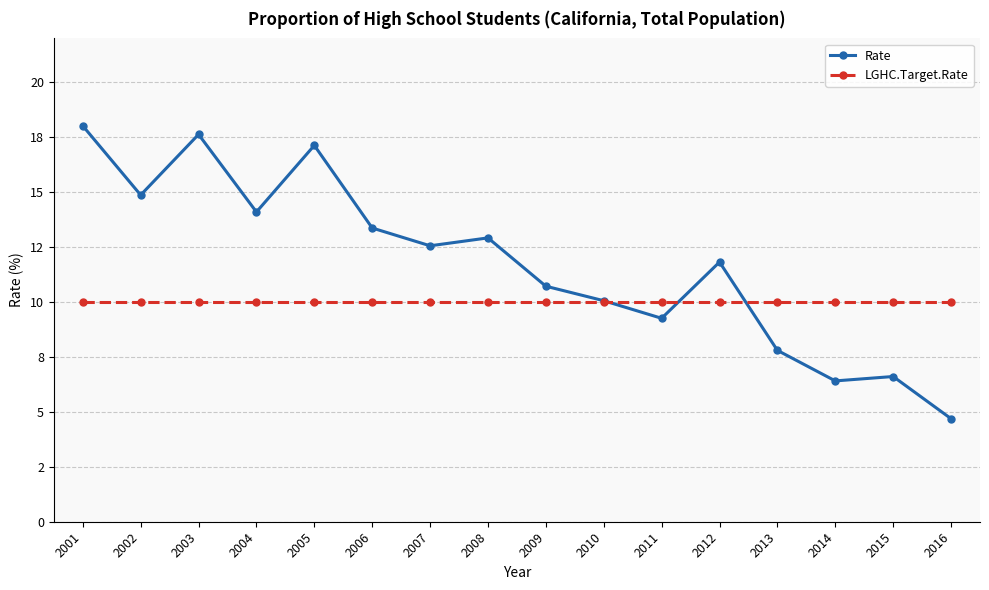

Does the chart have visible grid lines?

Yes